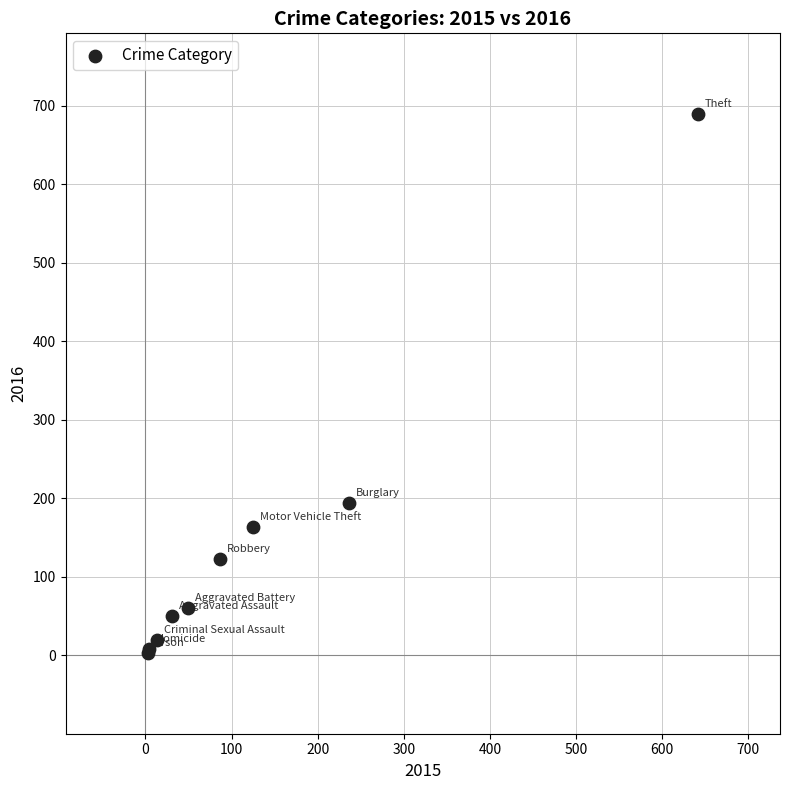

What Y value in the scatter plot is closest to 346?

194